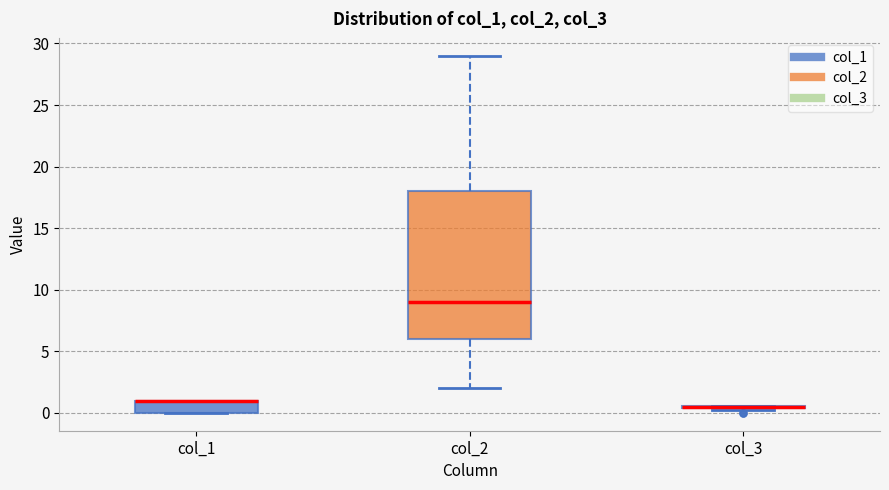

Reading left to right, transcribe this box plot: for each box, give where its median line is, the range the box spans, and where its two whiskers end, as read against the y-axis. The values are not printed on the chart, so give them approximately, as read against the axis.

col_1: median 1.0 (drawn on the box's upper edge), box 0.0 to 1.0, whiskers 0.0 to 1.0
col_2: median 9.0, box 6.0 to 18.0, whiskers 2.0 to 29.0
col_3: box collapsed to a line at 0.5, whiskers 0.5 to 0.5